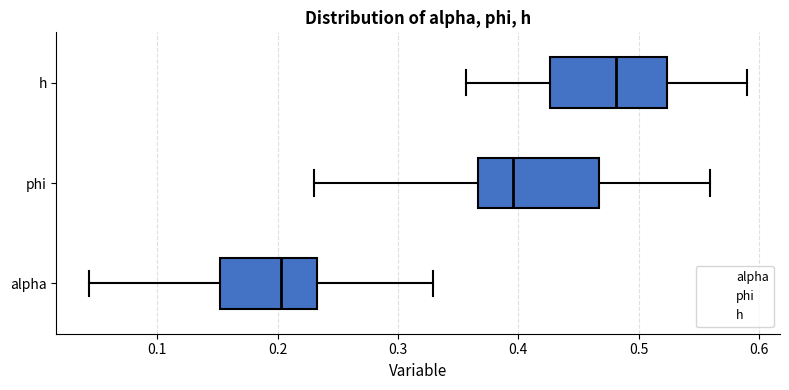

Reading bottom to top, transcribe this box plot: for each box, give where its median line is, the range the box spans, and where its two whiskers end, as read against the x-axis. The values are not printed on the chart, so give them approximately, as read against the axis.

alpha: median 0.20, box 0.15 to 0.23, whiskers 0.04 to 0.33
phi: median 0.40, box 0.37 to 0.47, whiskers 0.23 to 0.56
h: median 0.48, box 0.43 to 0.52, whiskers 0.36 to 0.59